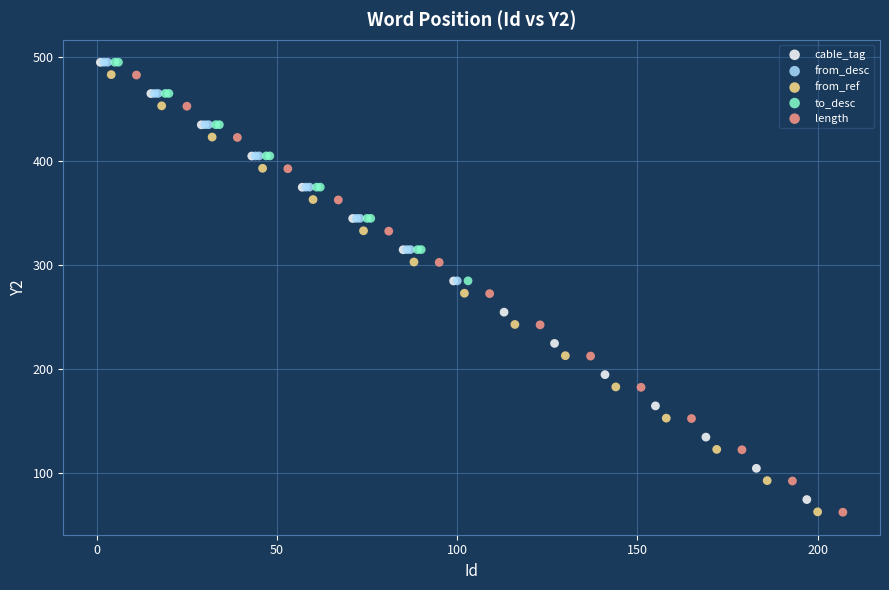

What are all the series names shown in the legend?

cable_tag, from_desc, from_ref, to_desc, length